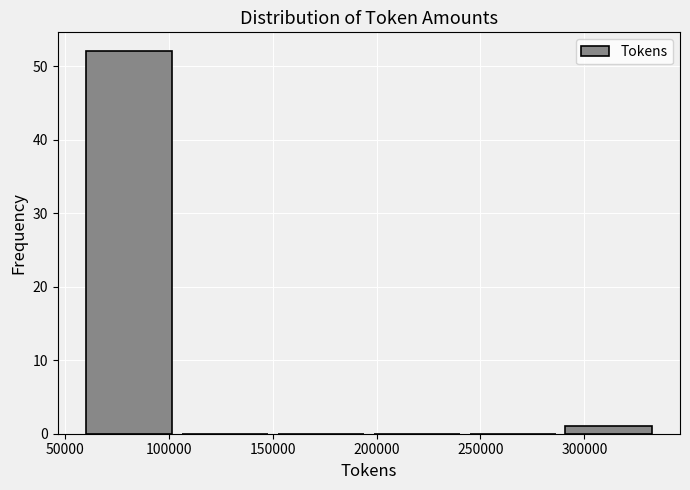

Over which range of the x-axis is the bar tallest?

60000 to 105000